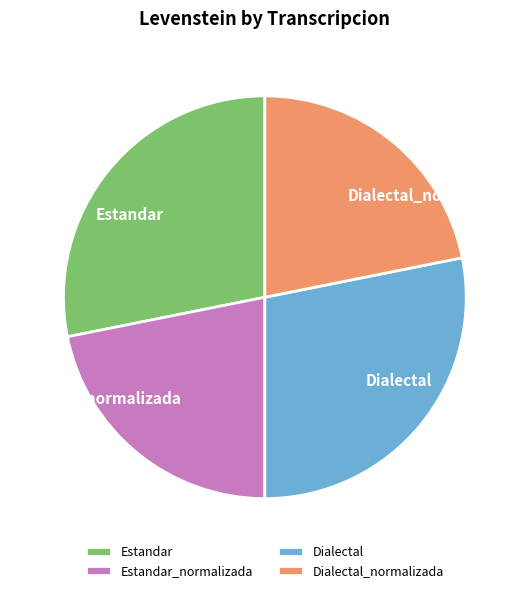

Count the number of slices in the pie.

4